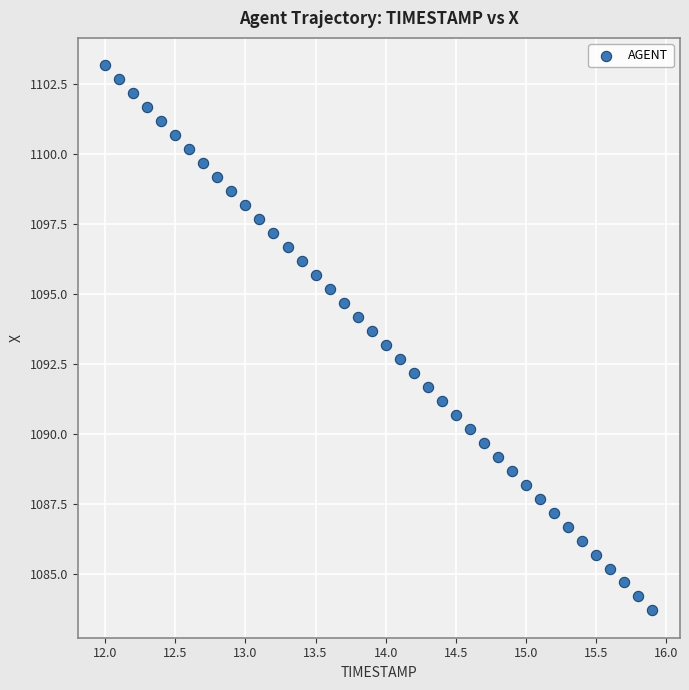

What is the range of Y values (max minus min)?

19.5